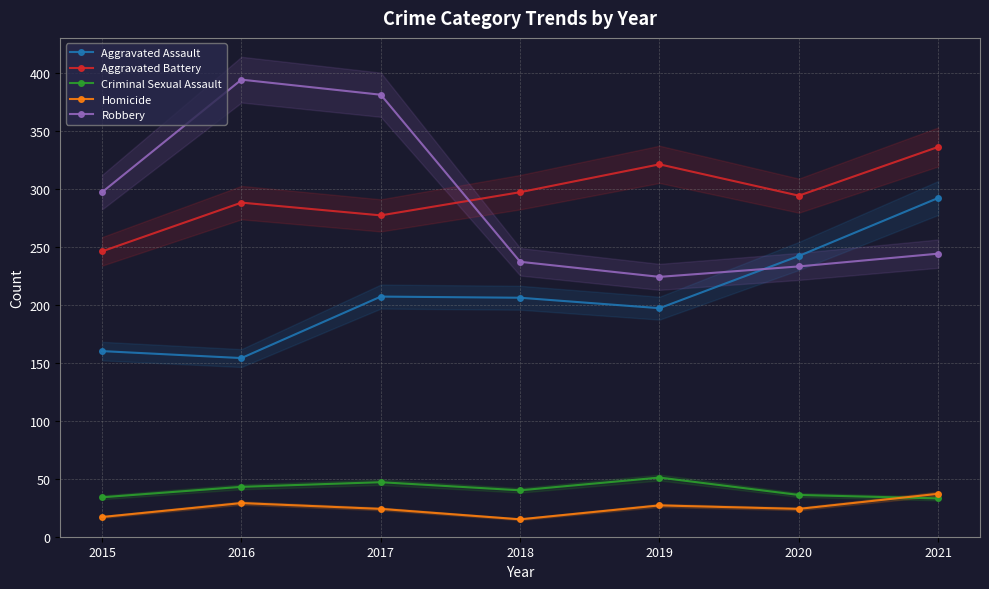

How many values in the Robbery series exceed 244?

3